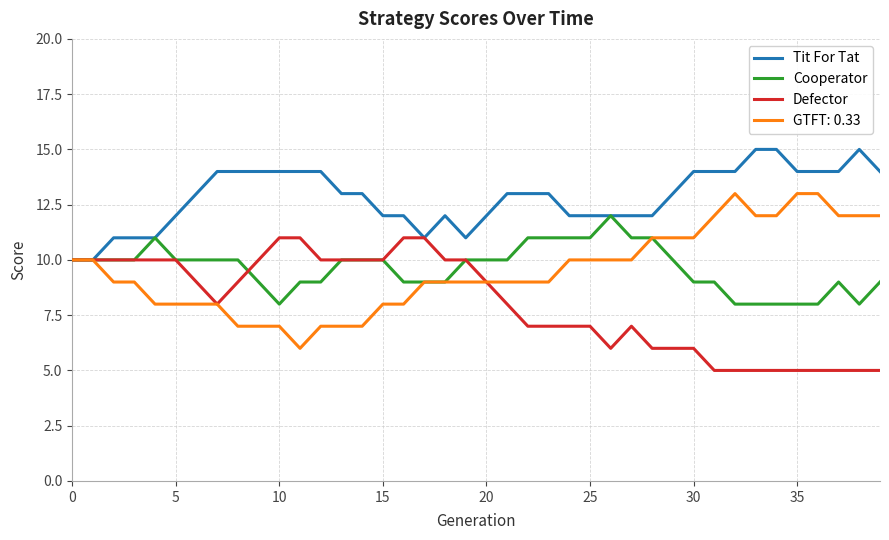

What is the minimum value shown in the chart?

5